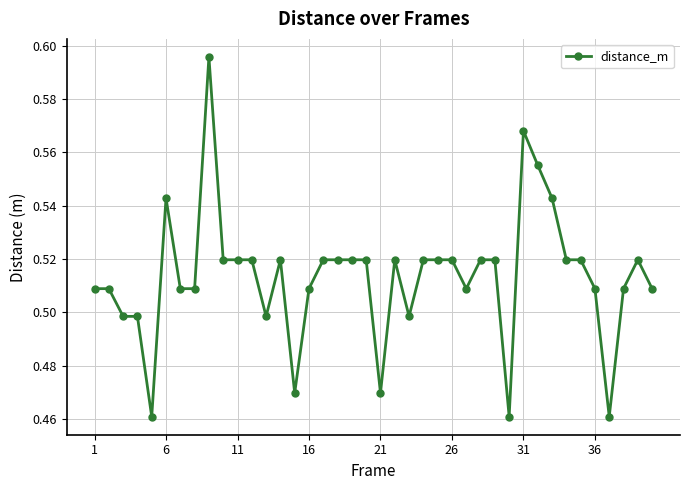

True or false: the data has more than 1 interior local peaks.

True